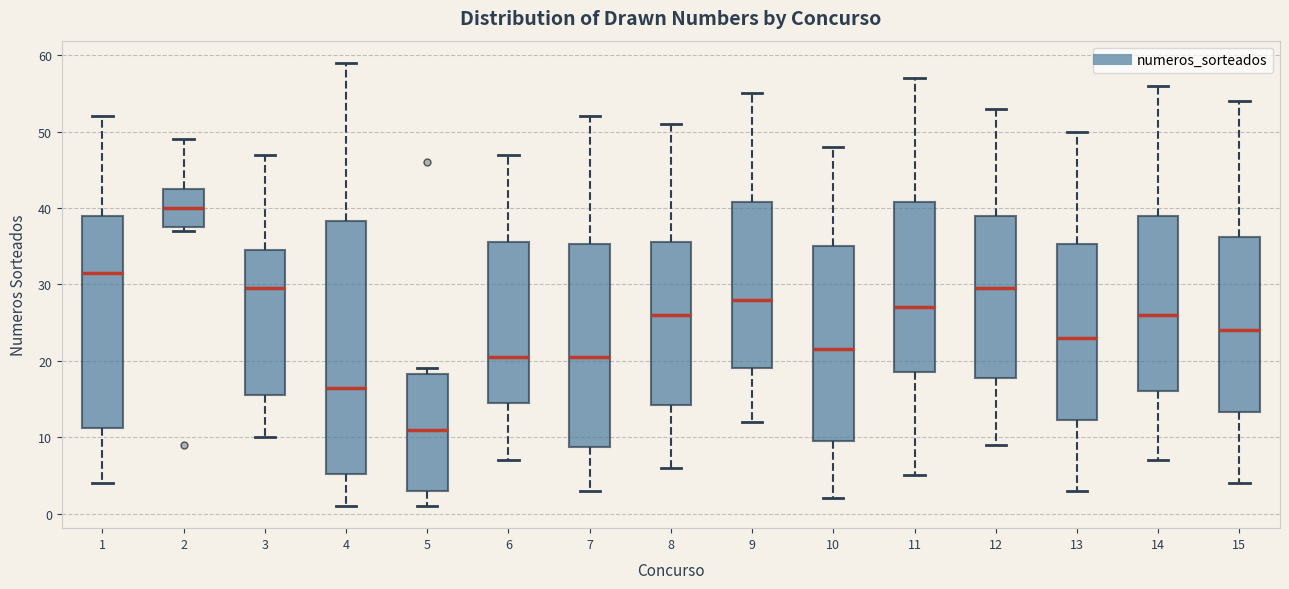

Where is the lower edge of the box at x = 1 on the y-axis? The values are not printed on the chart, so give them approximately, as read against the axis.

11